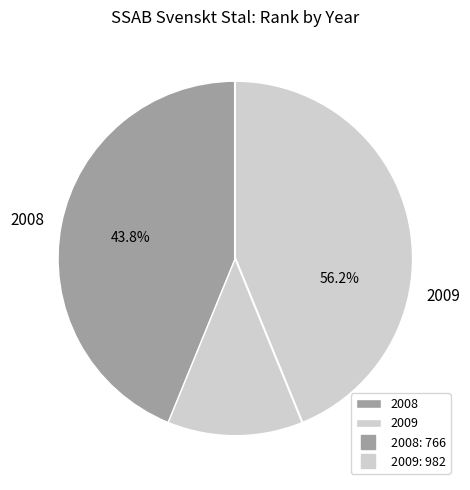

Count the number of slices in the pie.

2